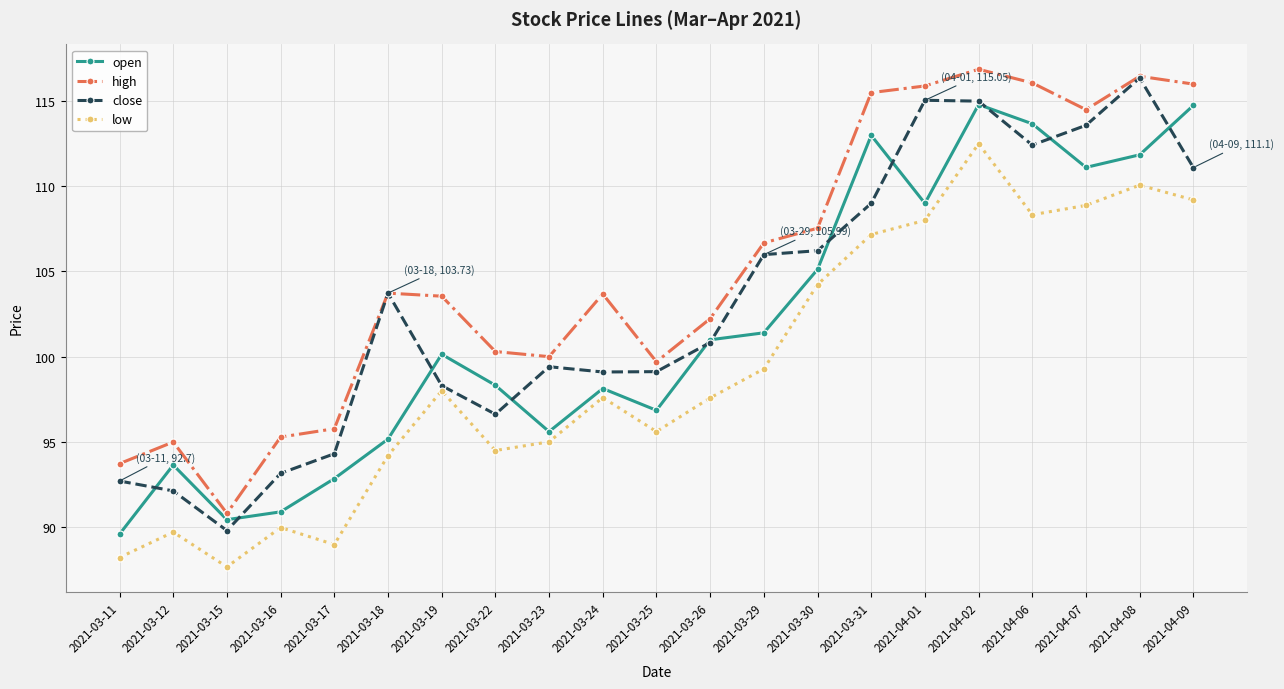

What is the label of the 5th point from the right?

2021-04-02